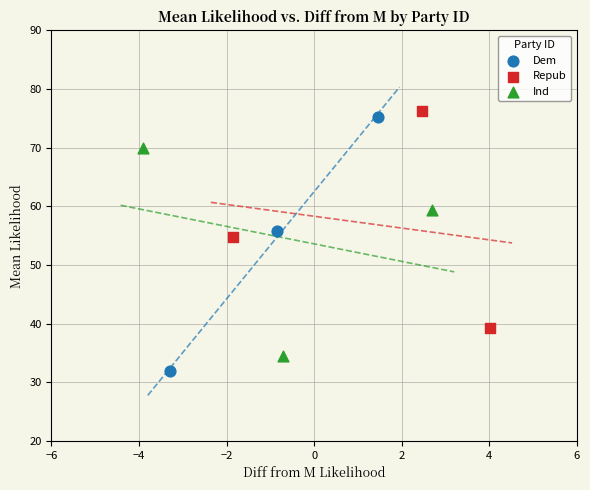

Which series has the largest Y range (max minus min)?

Dem